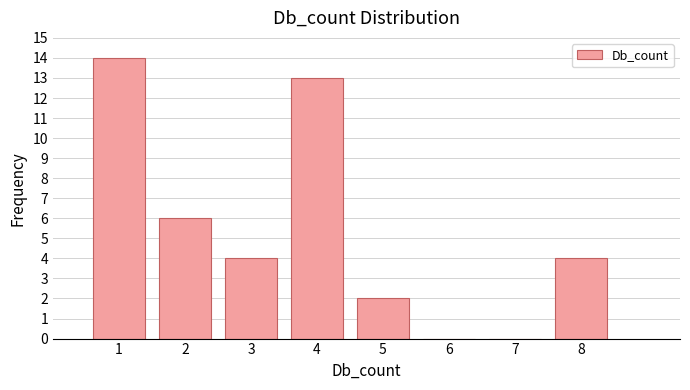

Which range on the x-axis has the tallest bar?

0.5 to 1.5